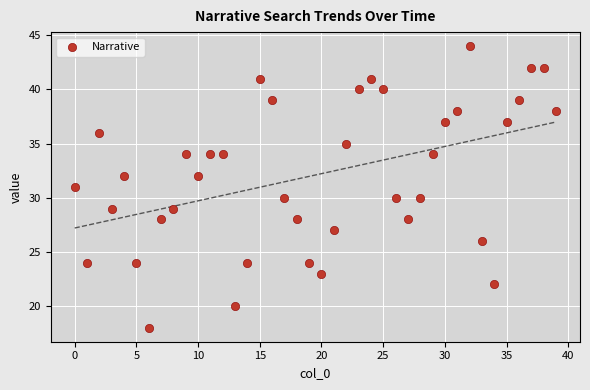

What is the range of Y values (max minus min)?

26